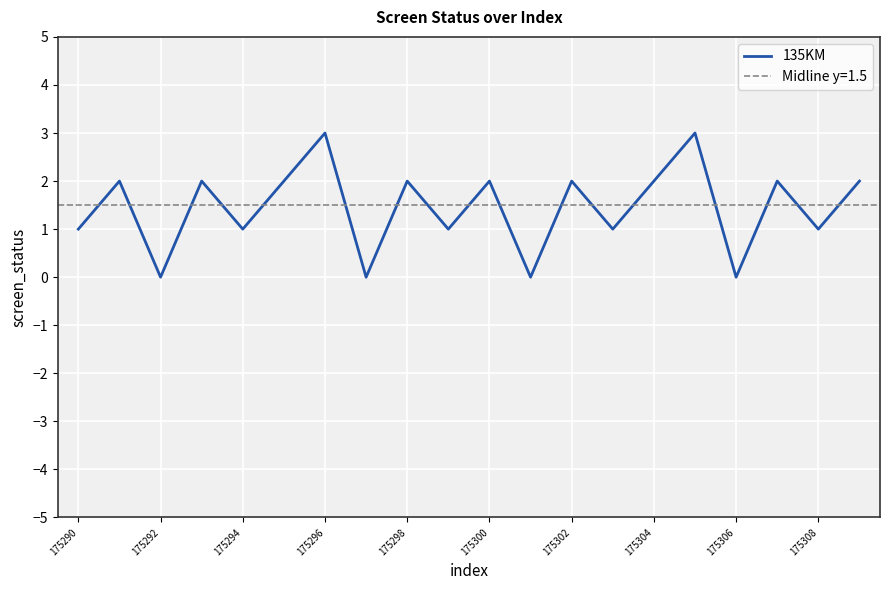

How many points are lower than both their immediate neighbors (excluding endpoints)?

8